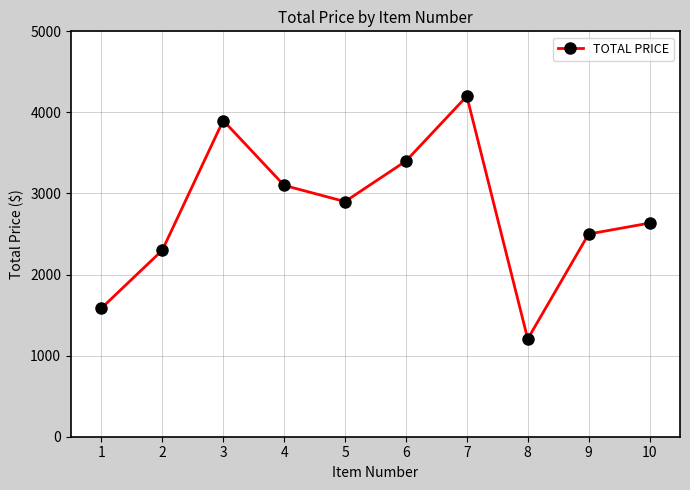

Which has a higher value, 3 or 9?

3